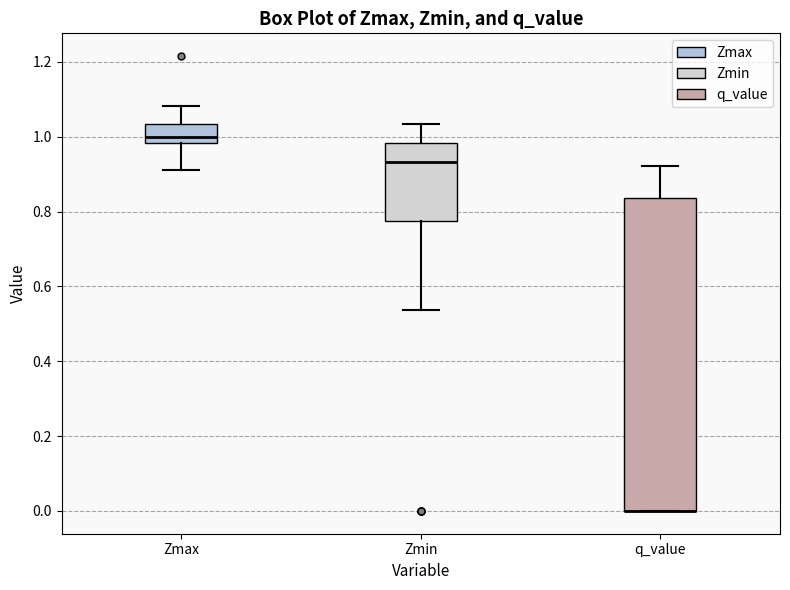

Reading left to right, transcribe this box plot: for each box, give where its median line is, the range the box spans, and where its two whiskers end, as read against the y-axis. The values are not printed on the chart, so give them approximately, as read against the axis.

Zmax: median 1.00, box 0.98 to 1.04, whiskers 0.92 to 1.08
Zmin: median 0.94, box 0.78 to 0.98, whiskers 0.54 to 1.04
q_value: median 0.00 (drawn on the box's lower edge), box 0.00 to 0.84, whiskers 0.00 to 0.92